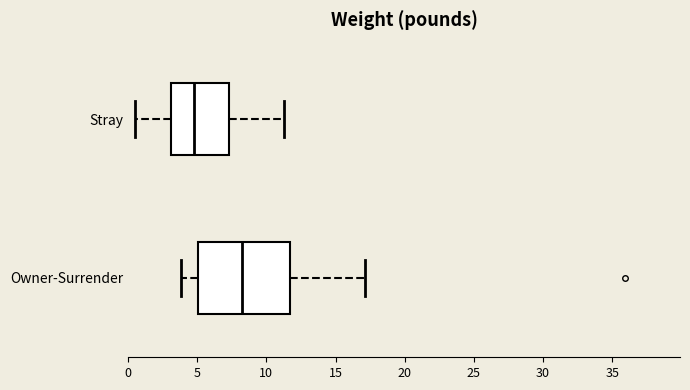

Reading bottom to top, transcribe this box plot: for each box, give where its median line is, the range the box spans, and where its two whiskers end, as read against the x-axis. The values are not printed on the chart, so give them approximately, as read against the axis.

Owner-Surrender: median 8.0, box 5.0 to 11.5, whiskers 4.0 to 17.0
Stray: median 5.0, box 3.0 to 7.5, whiskers 0.5 to 11.5